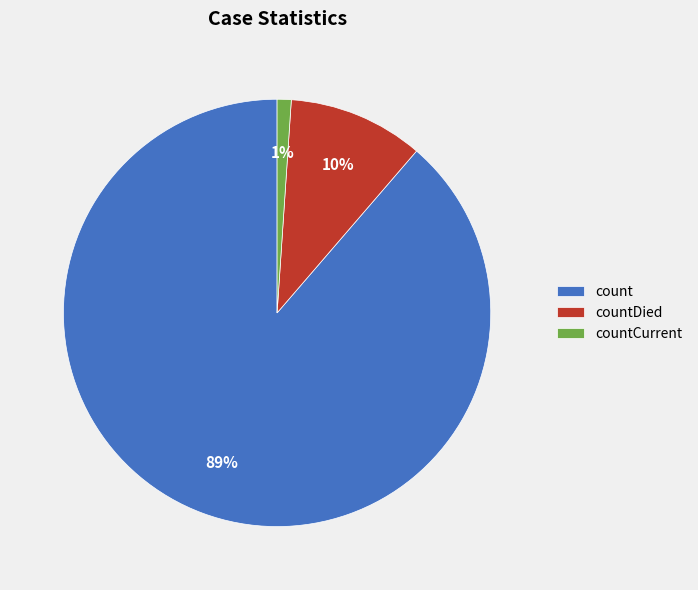

Between countDied and countCurrent, which is larger?

countDied